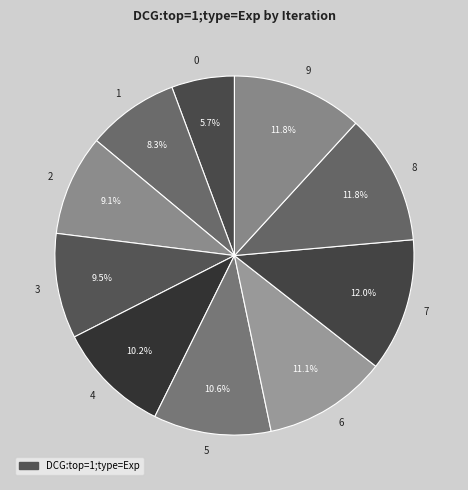

True or false: 9 accounts for 12% of the total.

True